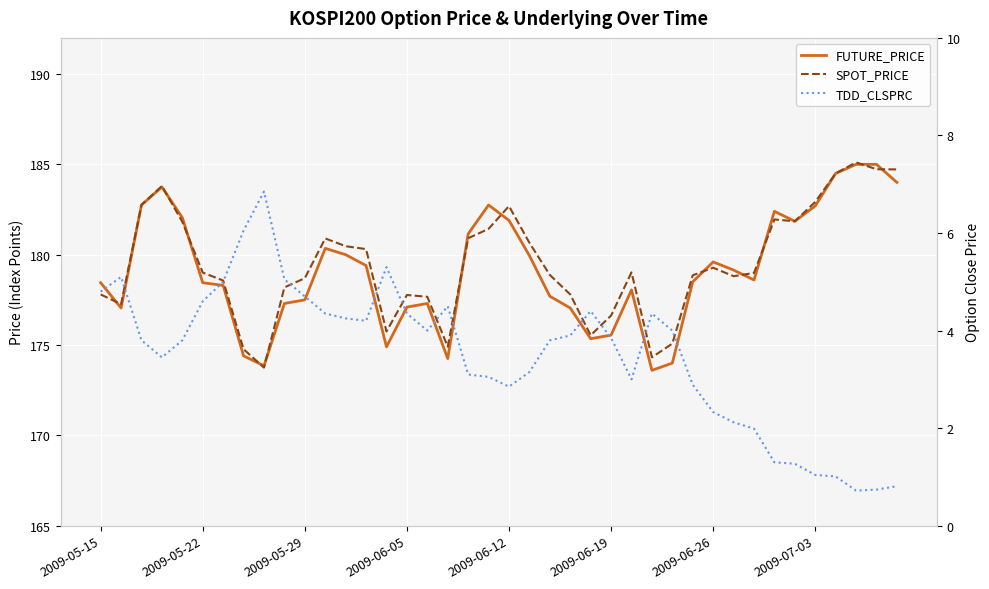

The FUTURE_PRICE series shows 177.1 at 23. True or false?

True